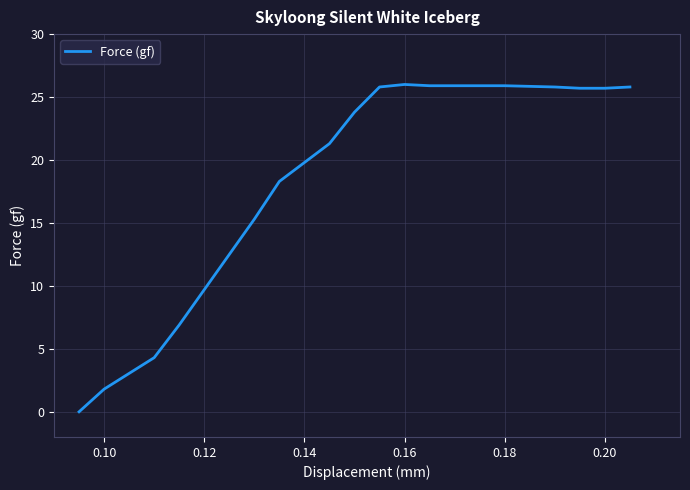

What is the difference between the maximum and minimum values?

26.0